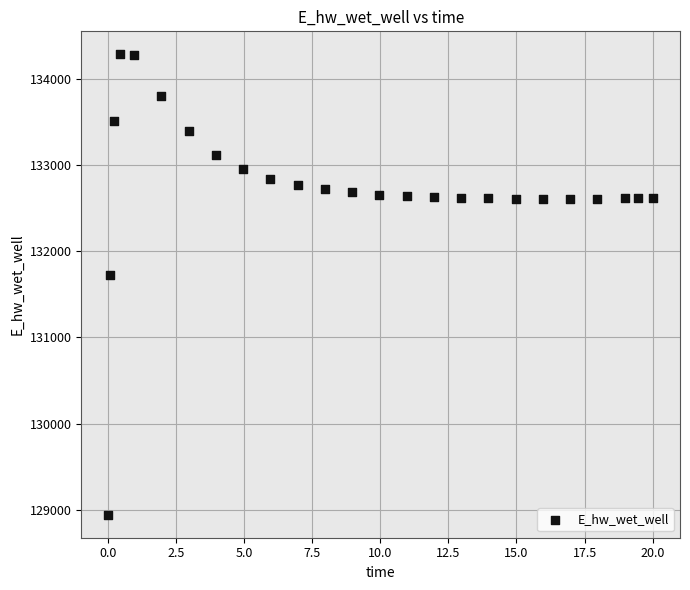

What is the range of X values (max minus min)?

20.0